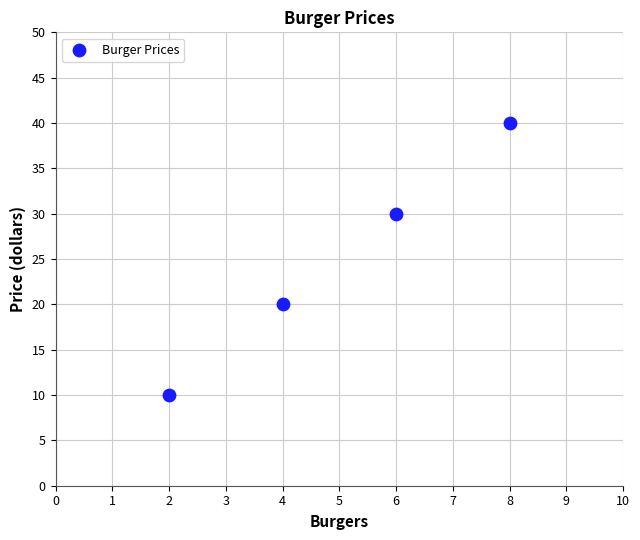

What is the range of X values (max minus min)?

6